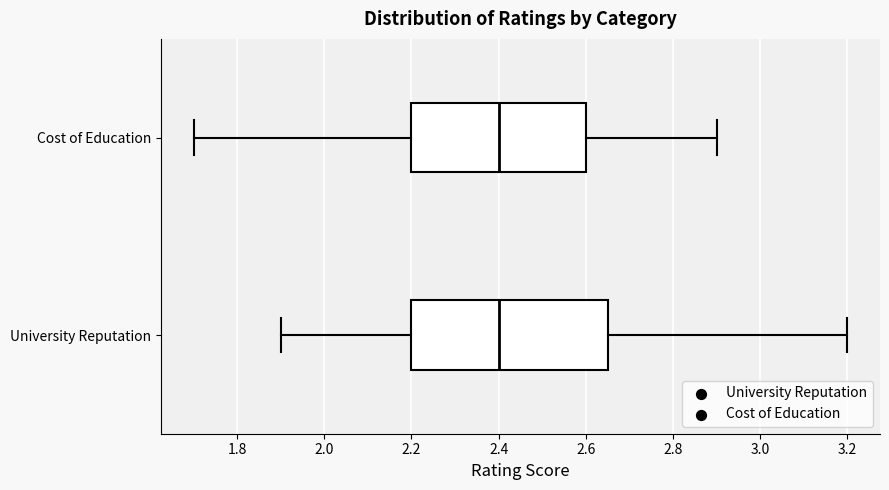

Comparing the boxes themselves (not the whiskers), which one is the widest?

University Reputation